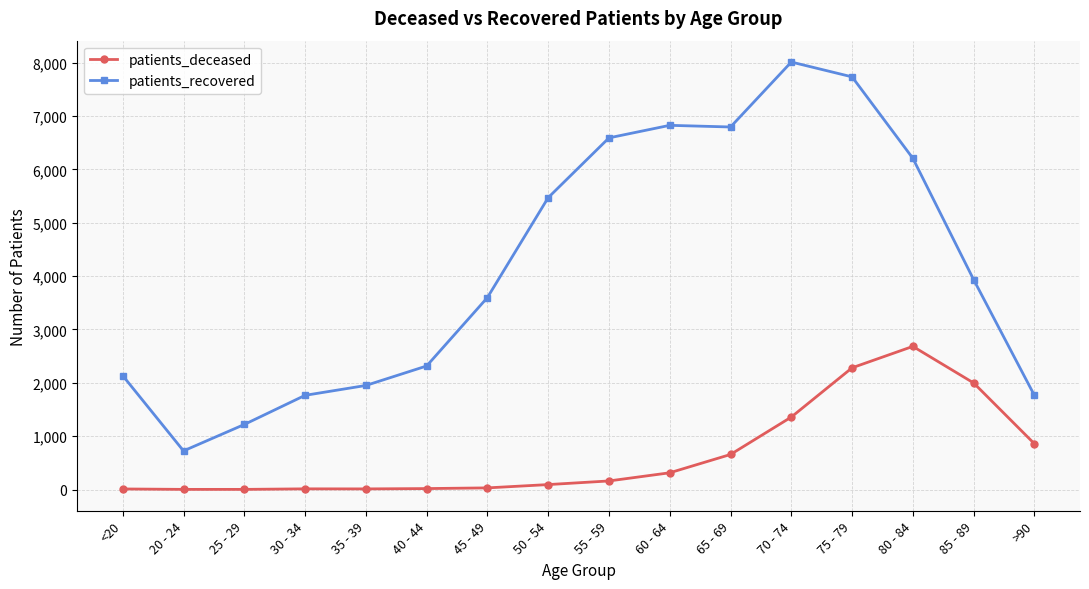

What is the highest value of the patients_recovered series?

8010